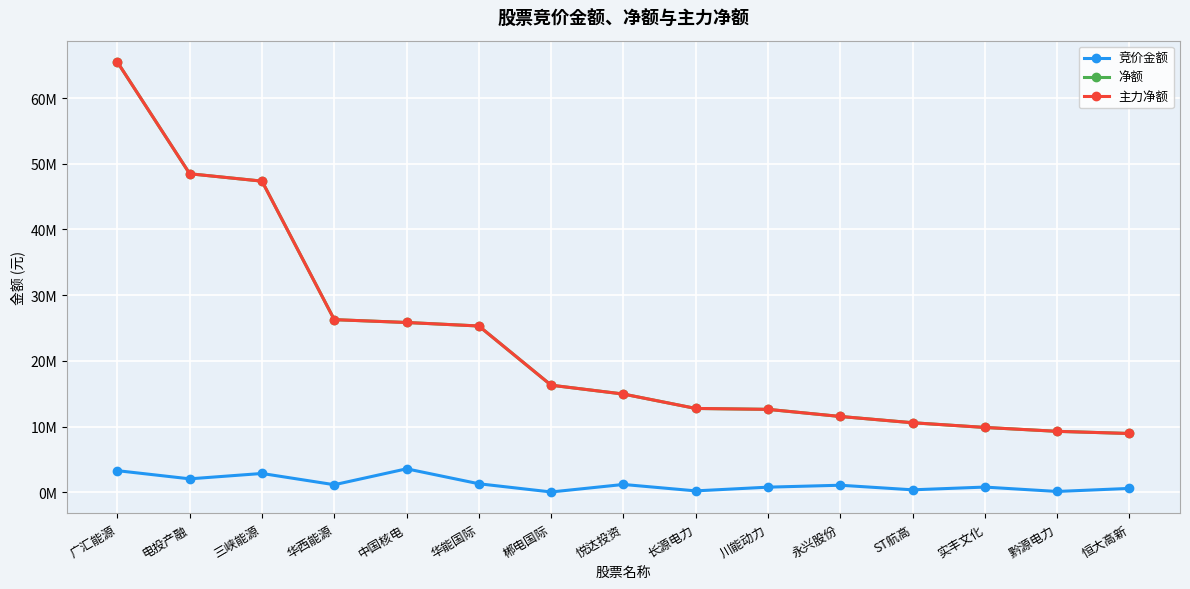

Rank the categories by 主力净额 value from highest to lowest.

广汇能源, 电投产融, 三峡能源, 华西能源, 中国核电, 华能国际, 郴电国际, 悦达投资, 长源电力, 川能动力, 永兴股份, ST航高, 实丰文化, 黔源电力, 恒大高新